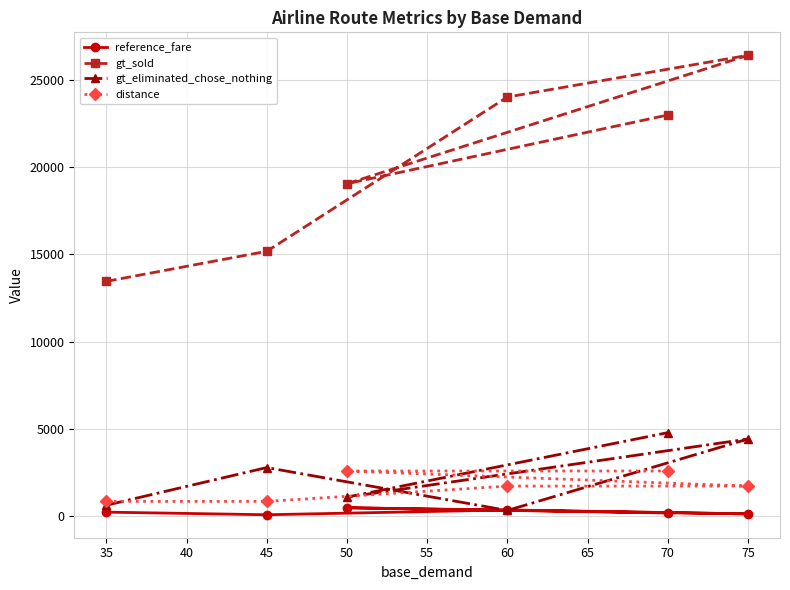

Does the chart display data point markers on the line(s)?

Yes